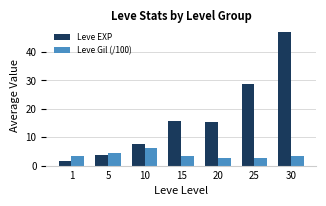

At which category is the sum across all series the highest?

30